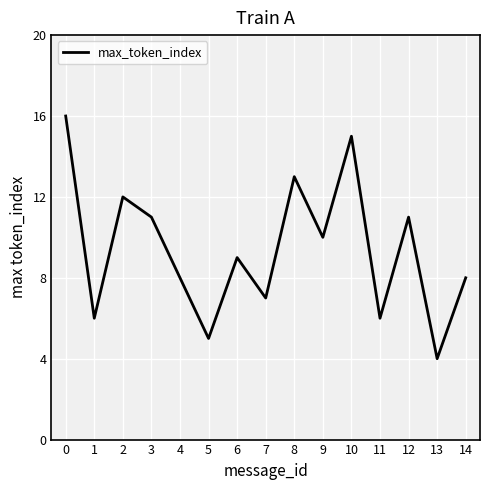

Does the chart display data point markers on the line(s)?

No